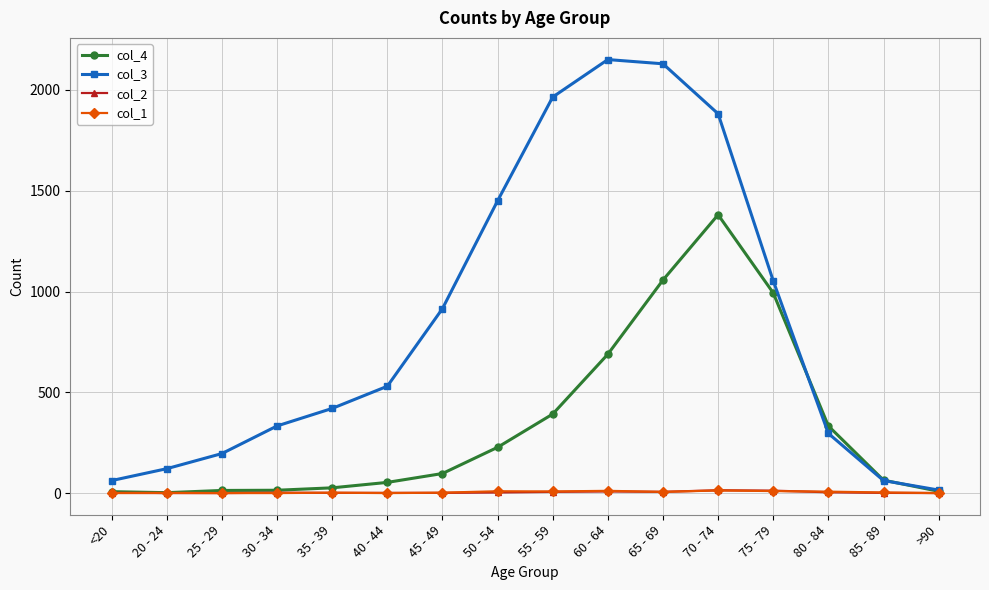

True or false: col_2 has more than 1 points higher than both neighbors.

True